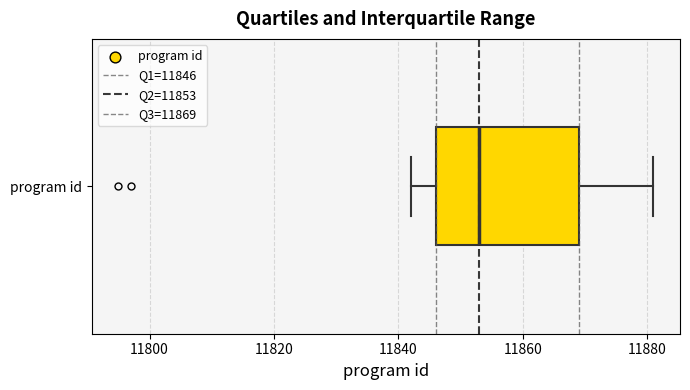

Transcribe this box plot: give where the median line is, the range the box spans, and where the two whiskers end, as read against the x-axis. The values are not printed on the chart, so give them approximately, as read against the axis.

median 11854, box 11846 to 11870, whiskers 11842 to 11882